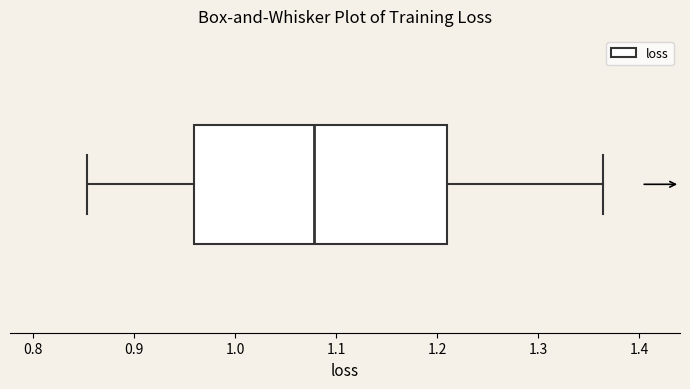

Where does the left whisker of the box end on the x-axis? The values are not printed on the chart, so give them approximately, as read against the axis.

0.85